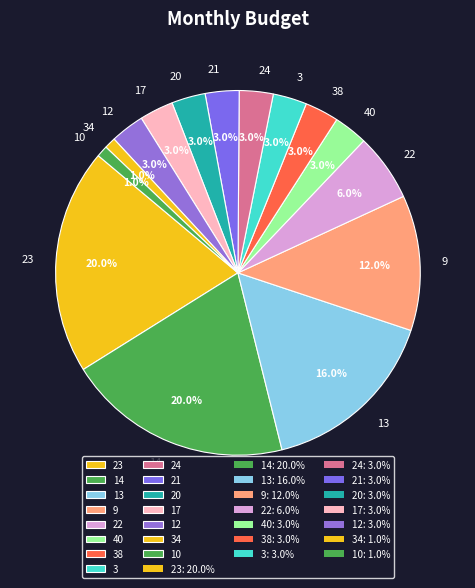

Is 38 the majority of the pie?

No